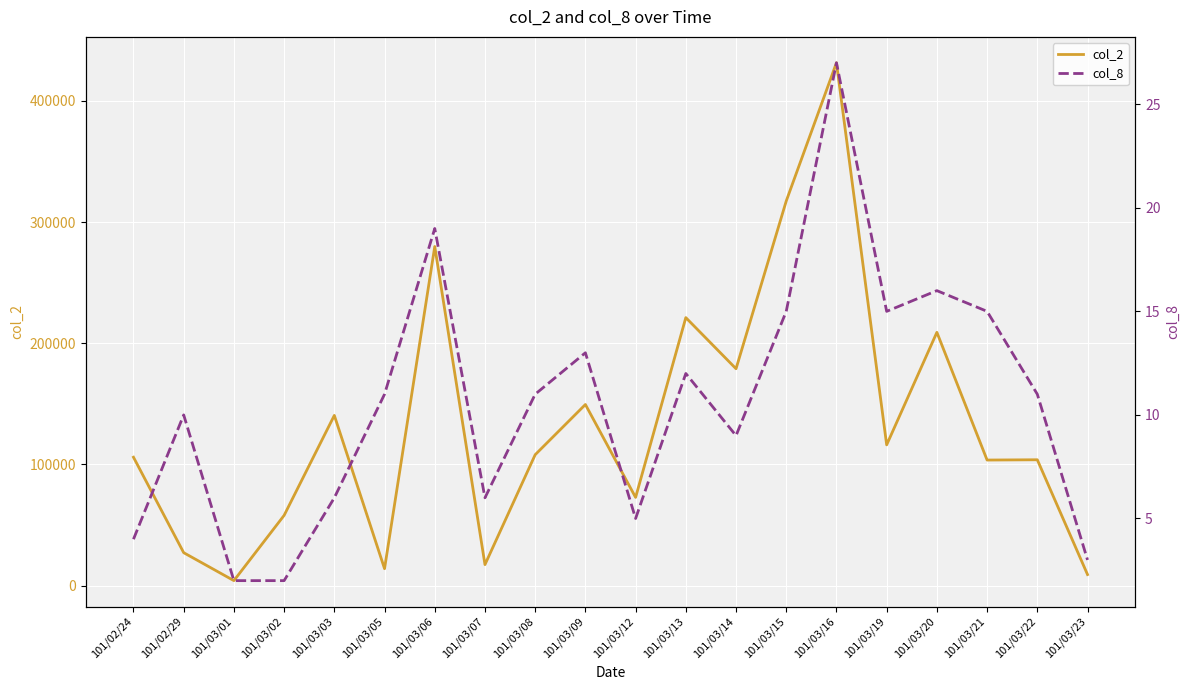

The value of col_2 at 101/03/14 is 250643. True or false?

False